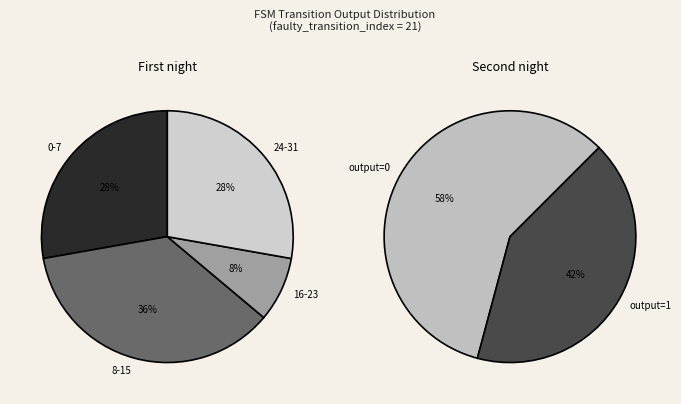

Does any single category account for the majority?

No